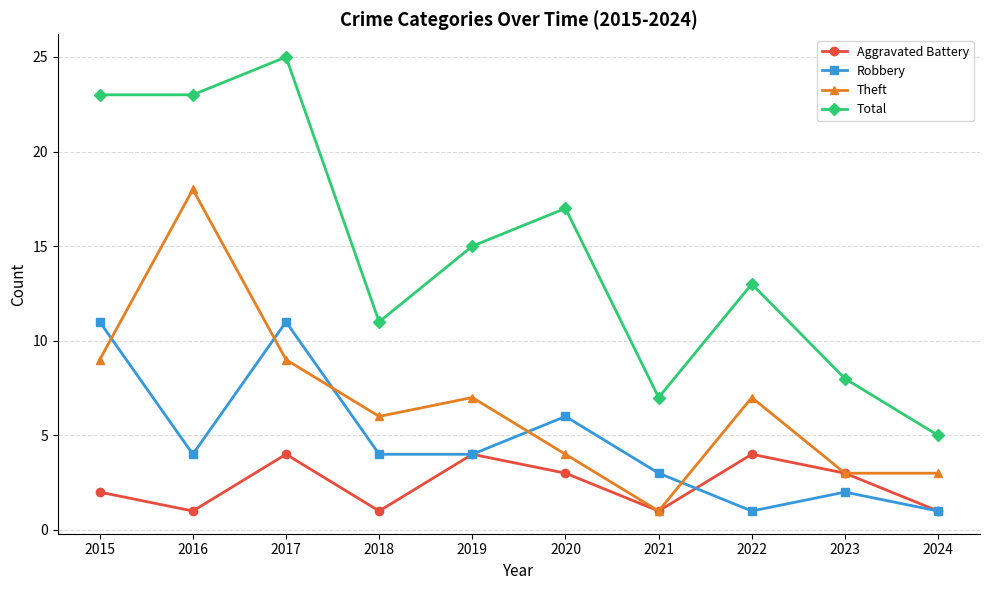

List the series in order of their overall mean, highest first.

Total, Theft, Robbery, Aggravated Battery